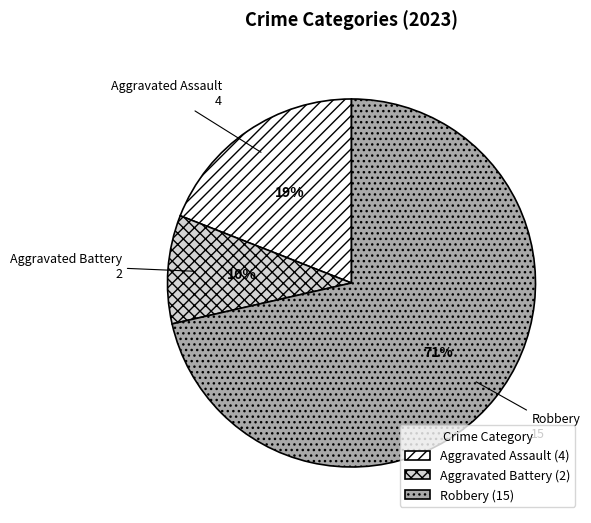

To the nearest percent, what portion does Aggravated Battery (2) represent?

10%